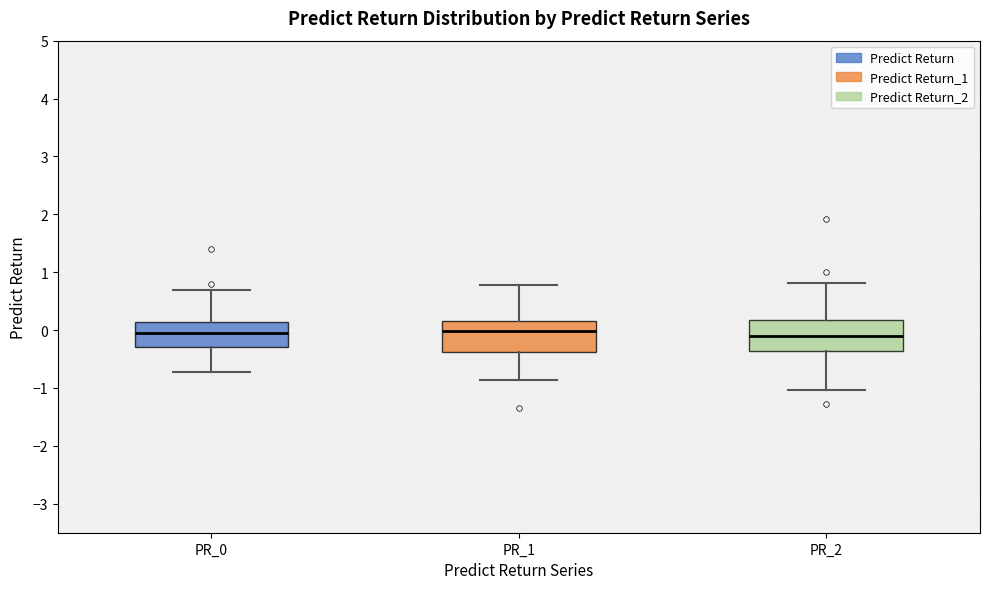

Reading left to right, read every box against the y-axis: the position of its median line, the range the box covers, and the ends of its whiskers. The values are not printed on the chart, so give them approximately, as read against the axis.

PR_0: median -0.1, box -0.3 to 0.1, whiskers -0.7 to 0.7
PR_1: median 0.0, box -0.4 to 0.2, whiskers -0.9 to 0.8
PR_2: median -0.1, box -0.4 to 0.2, whiskers -1.0 to 0.8